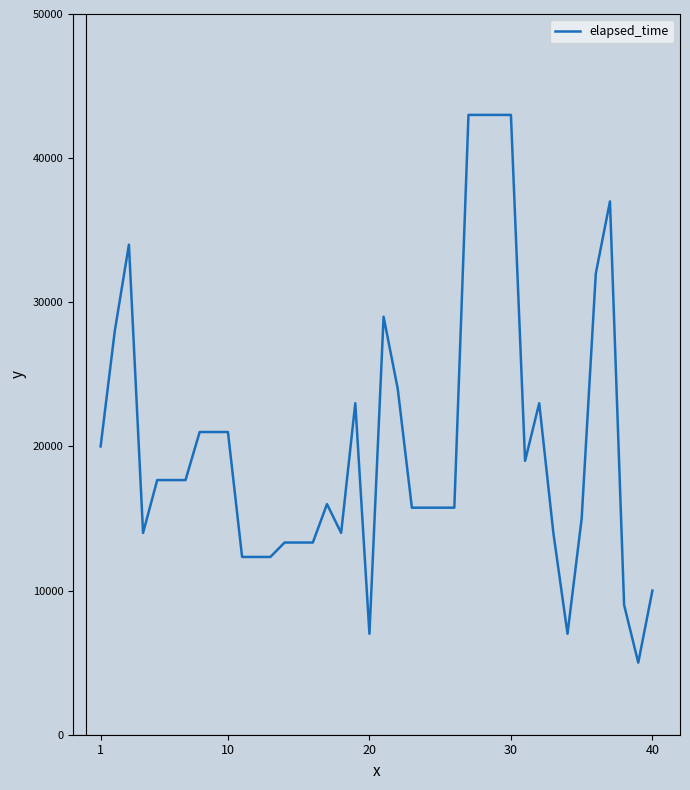

What is the difference between the maximum and minimum values?

38000